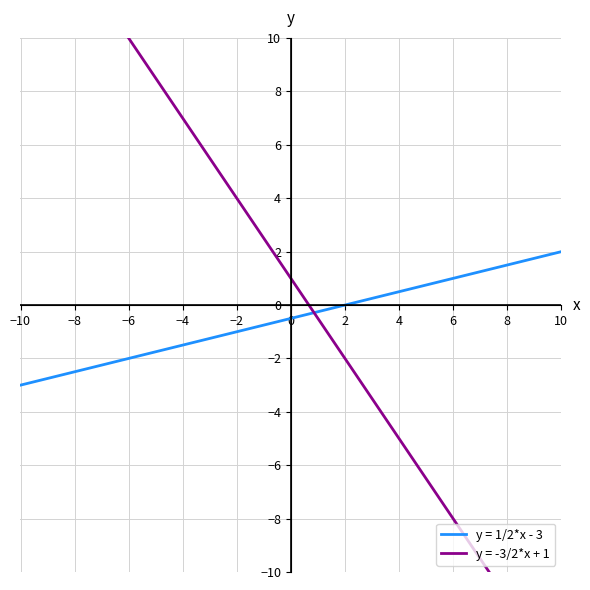

Is the value of y = -3/2*x + 1 at -6 greater than the value of y = 1/2*x - 3 at 8?

Yes